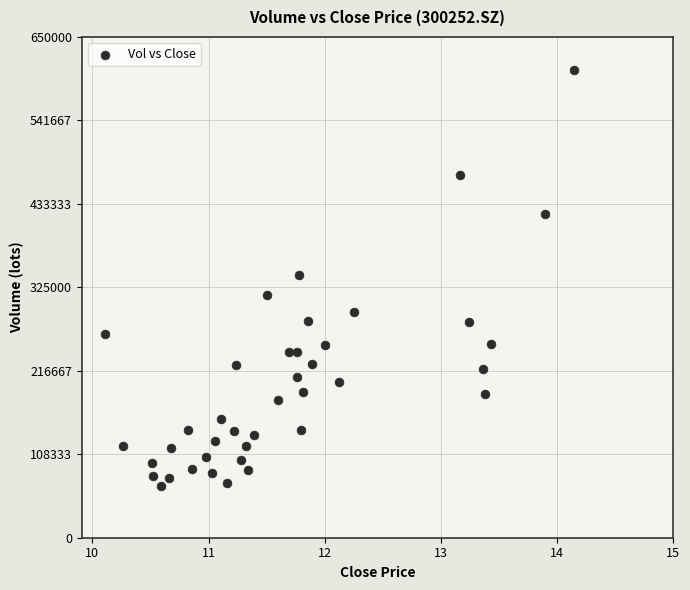

What is the range of Y values (max minus min)?

539508.2